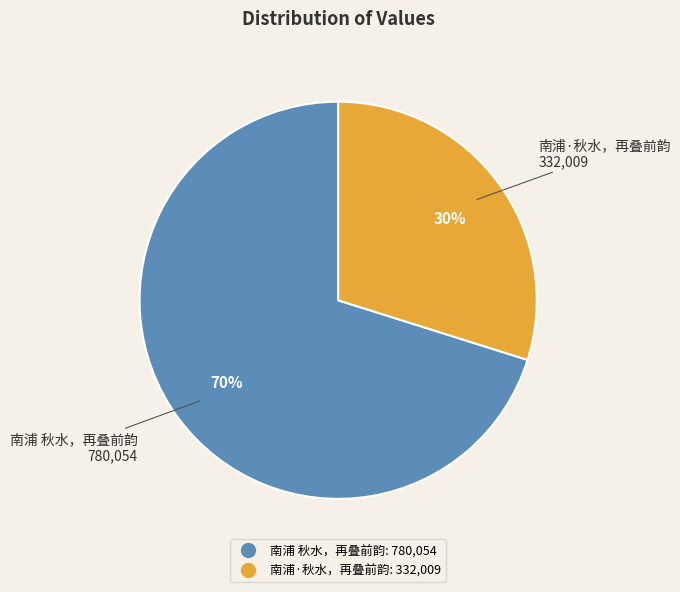

Which slice represents more than half of the pie?

南浦 秋水，再叠前韵